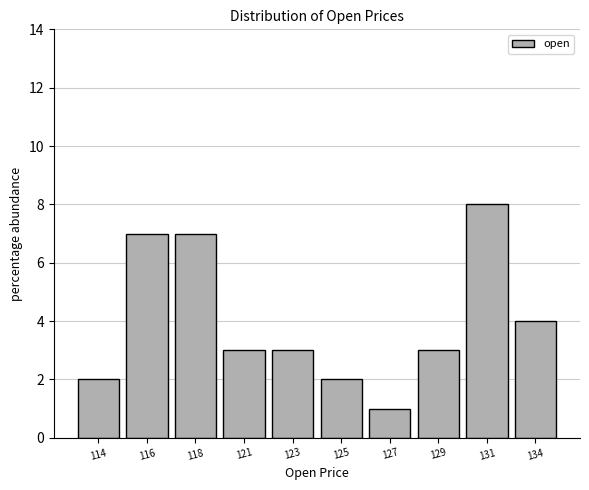

Reading left to right, transcribe all the data shown in this chart.

114=2	116=7	118=7	121=3	123=3	125=2	127=1	129=3	131=8	134=4